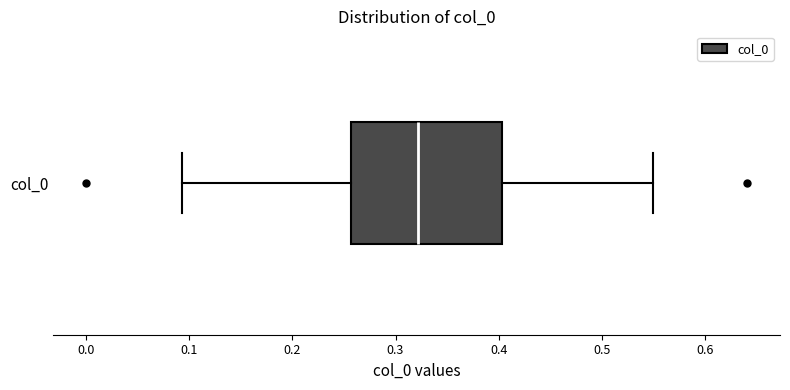

Where does the right whisker of the box for col_0 end on the x-axis? The values are not printed on the chart, so give them approximately, as read against the axis.

0.55